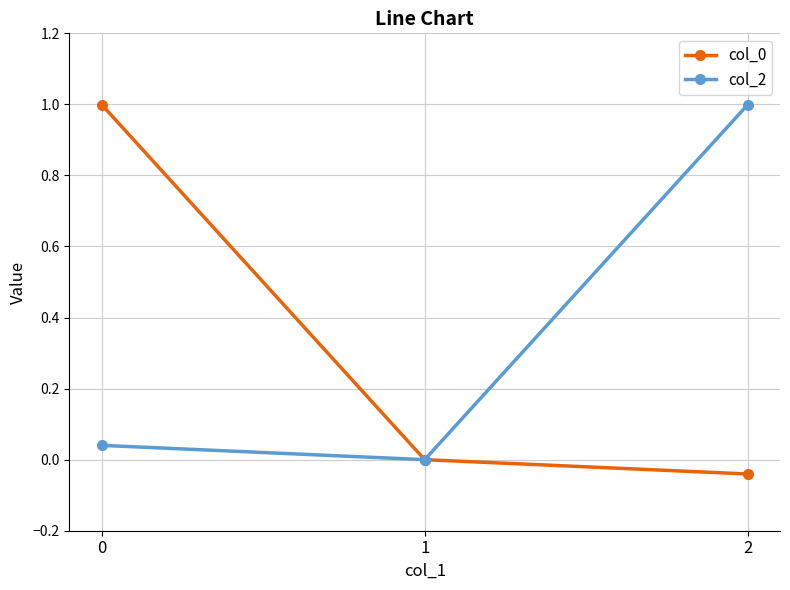

Which series has the largest total across all categories?

col_2